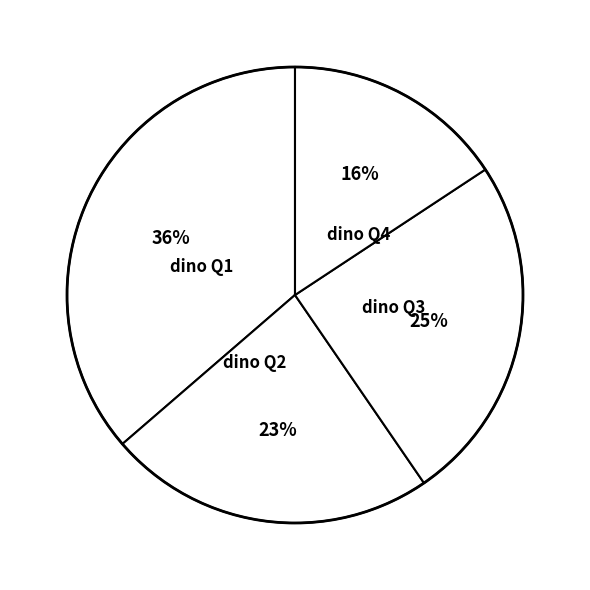

Which slice is the largest?

dino Q1